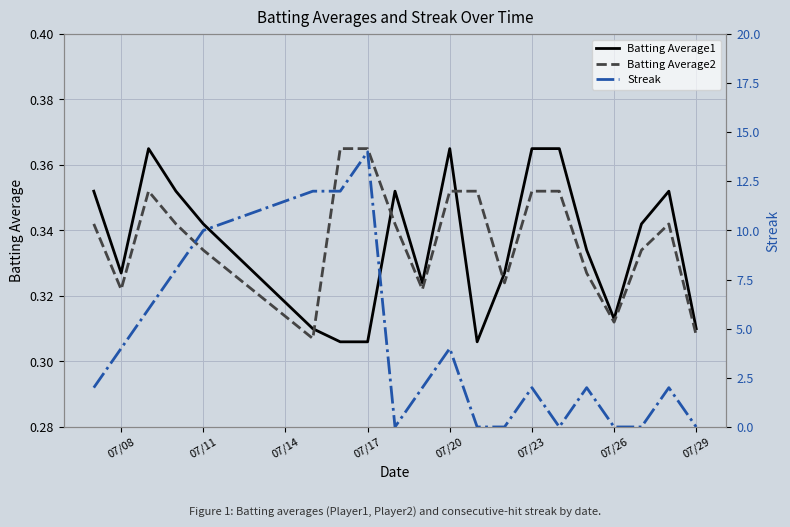

True or false: Batting Average1 has a value of 0.2 at 07/29.

False